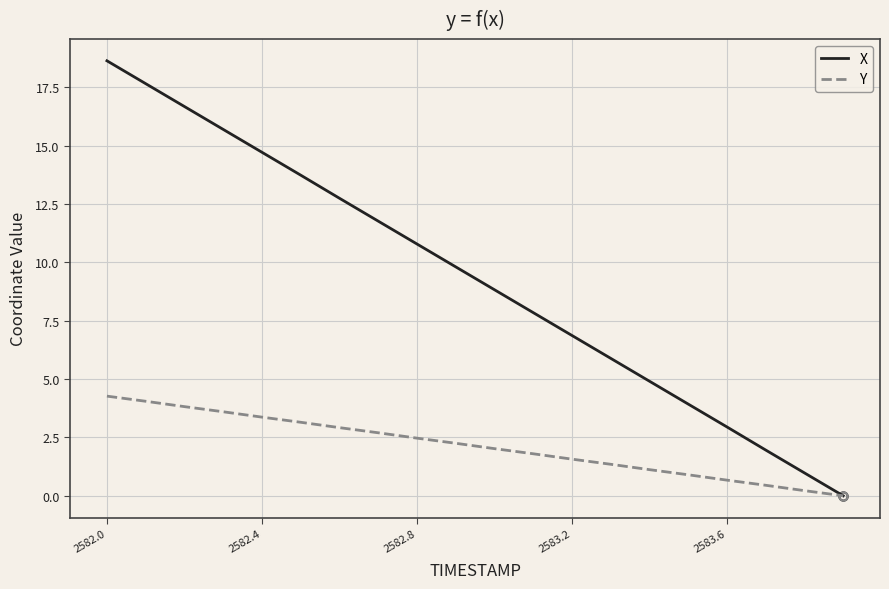

What is the maximum value shown in the chart?

18.6